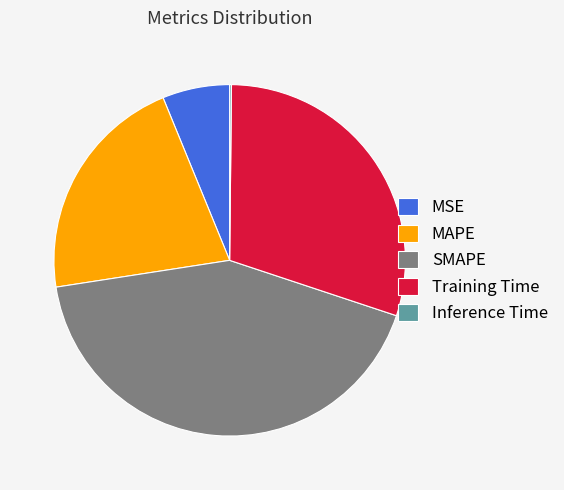

Approximately how many times larger is the value at SMAPE compared to Training Time?

1.4